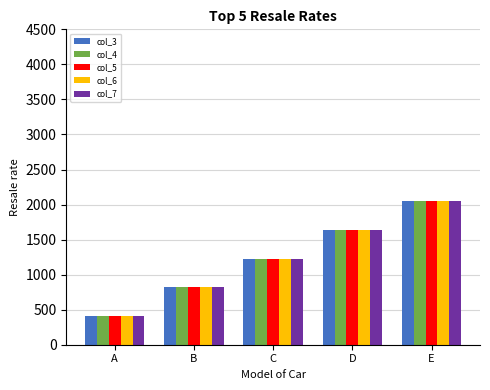

The col_5 series shows 410 at A. True or false?

True